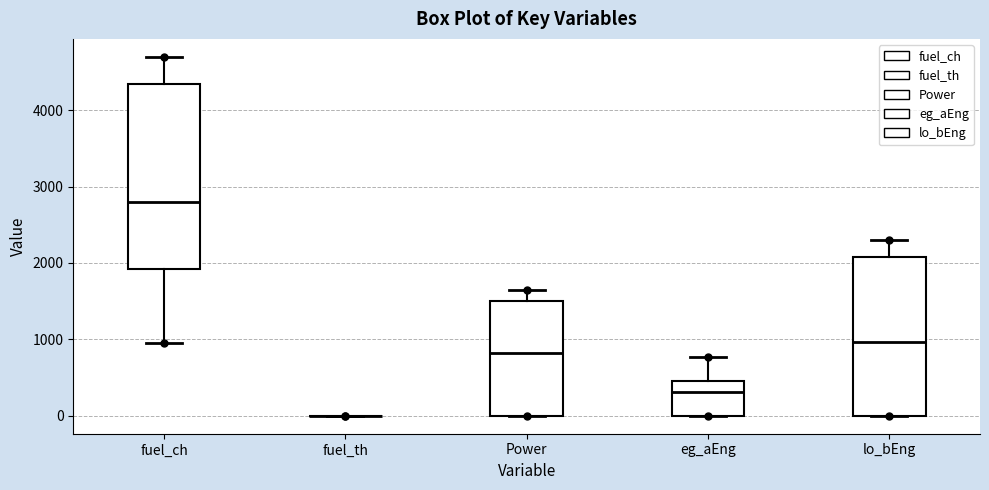

Which box is the tallest, from its lower edge to its upper edge?

fuel_ch